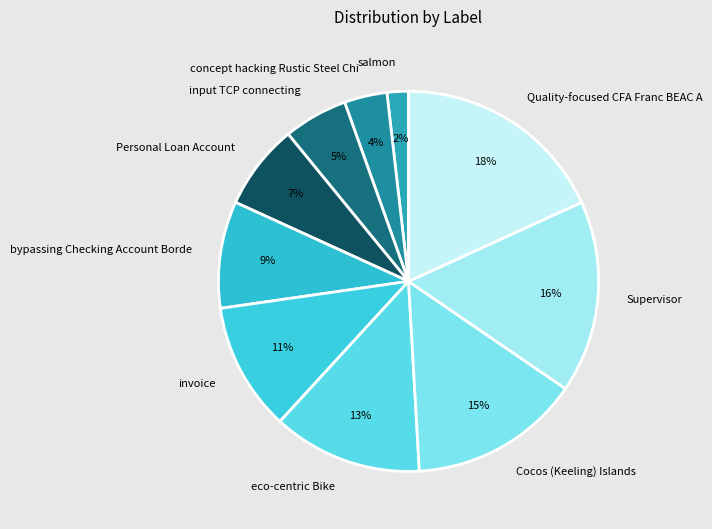

To the nearest percent, what is the combined percentage of salmon and eco-centric Bike?

15%